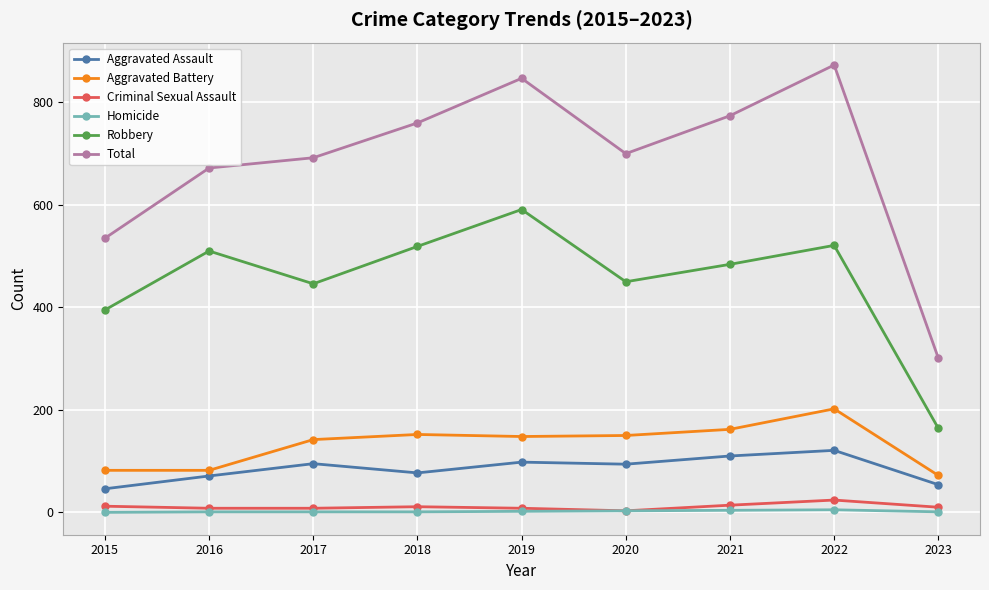

What is the lowest value of the Total series?

301